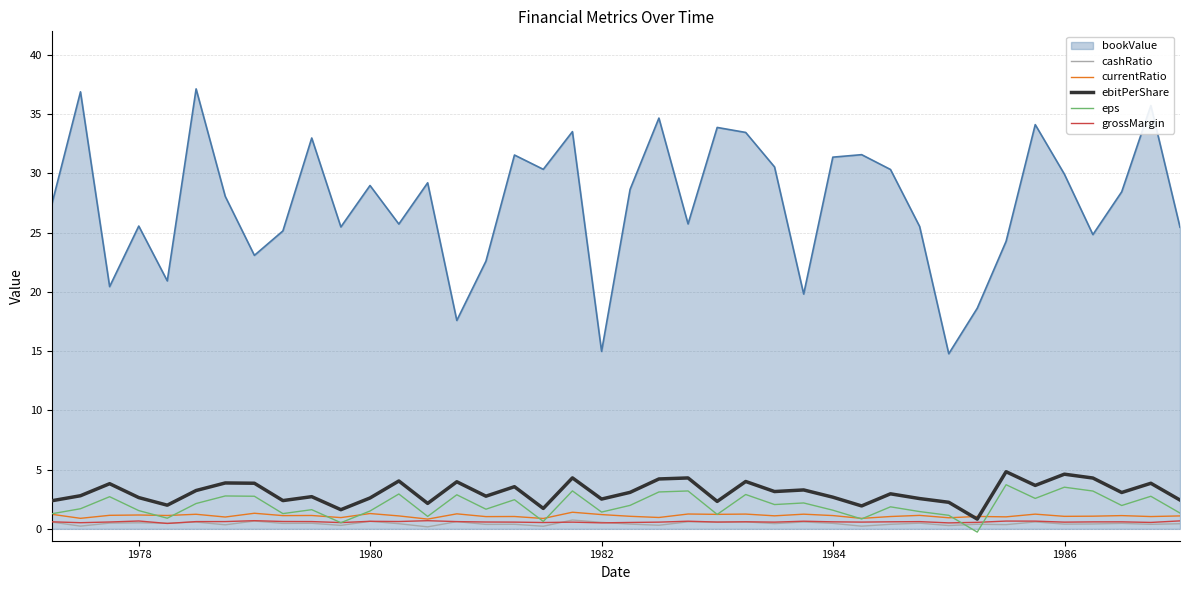

What is the greatest value displayed?

37.1